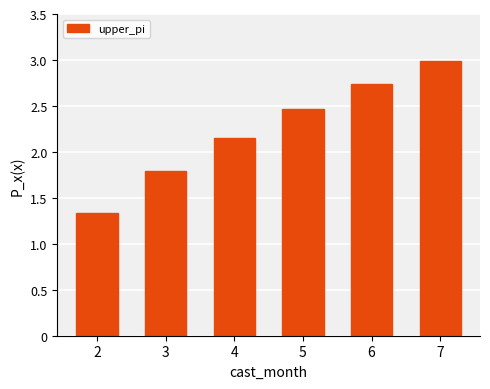

What is the difference between the values at 3 and 5?

0.7